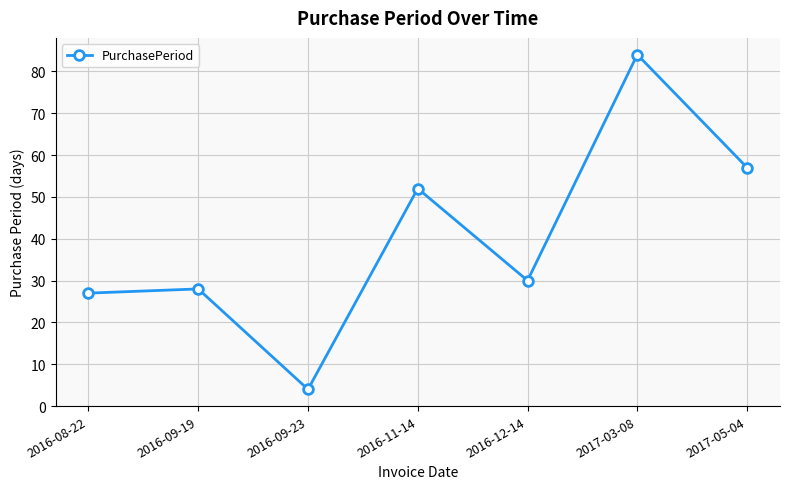

The value at 2016-12-14 is 48. True or false?

False